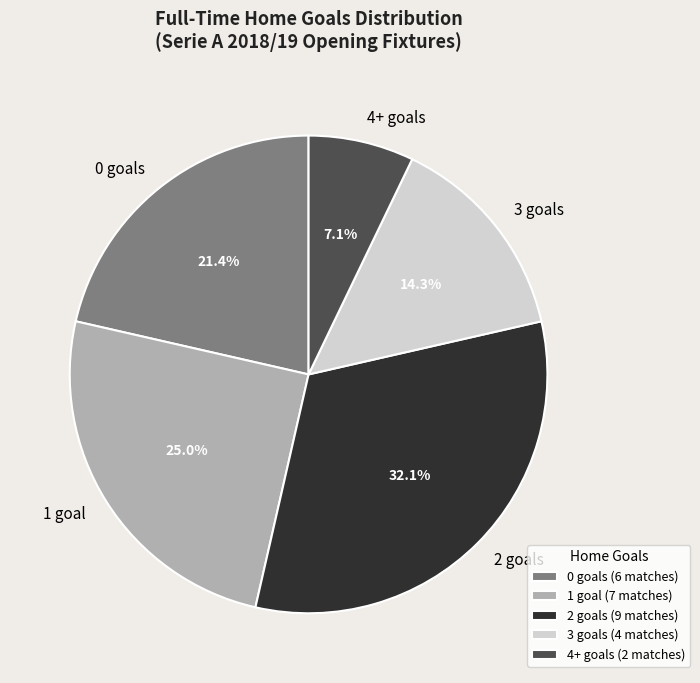

Approximately how many times larger is the value at 2 goals compared to 0 goals?

1.5